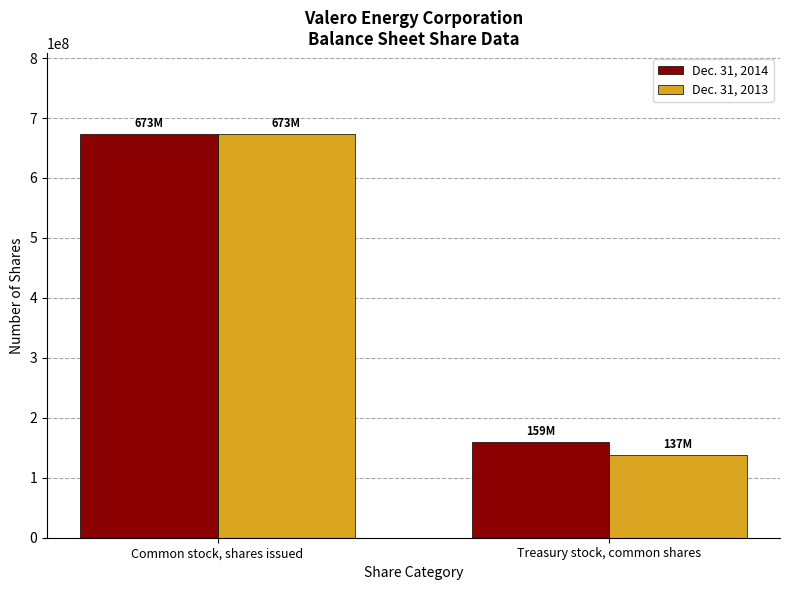

At which category is the sum across all series the highest?

Common stock, shares issued